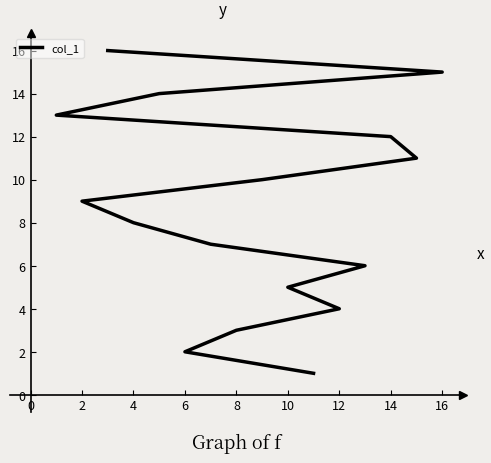

What is the sum of all values?

136